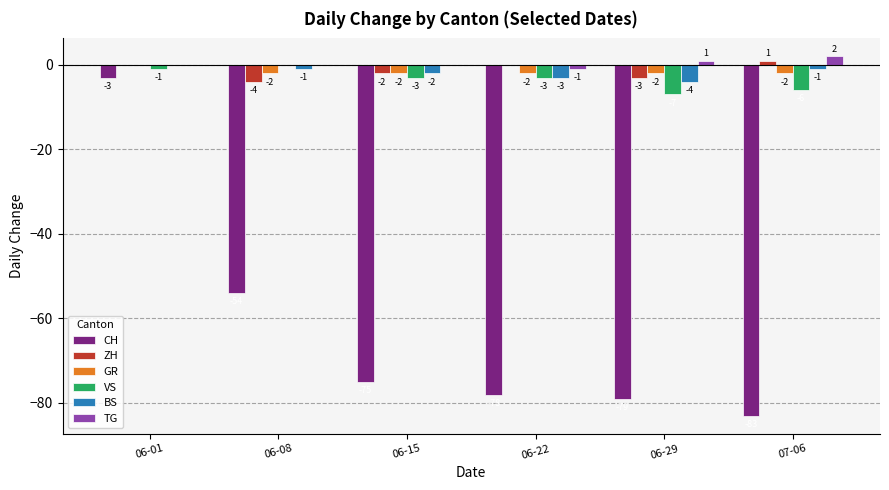

Which series has the largest range (max minus min)?

CH